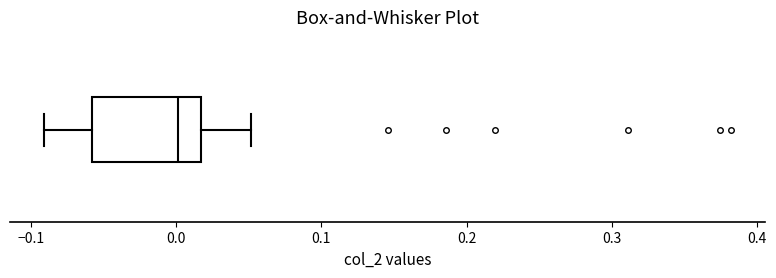

Transcribe this box plot: give where the median line is, the range the box spans, and where the two whiskers end, as read against the x-axis. The values are not printed on the chart, so give them approximately, as read against the axis.

median 0.00, box -0.06 to 0.02, whiskers -0.09 to 0.05